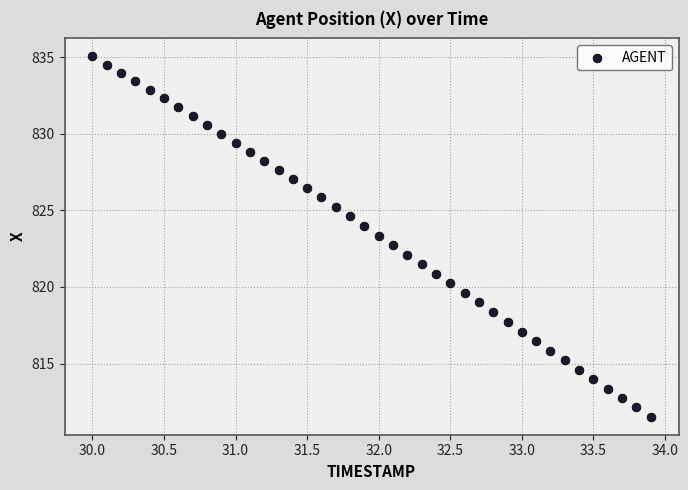

What is the range of Y values (max minus min)?

23.5